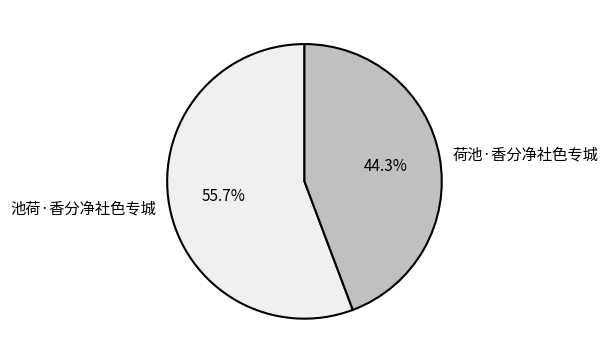

Rank the categories by value from lowest to highest.

荷池·香分净社色专城, 池荷·香分净社色专城